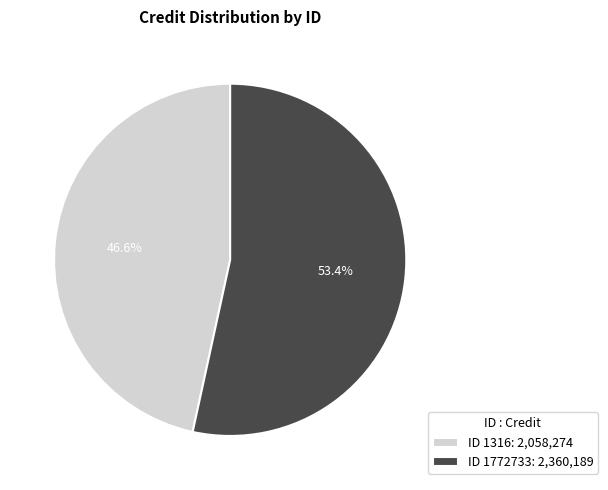

How many slices are in this pie chart?

2